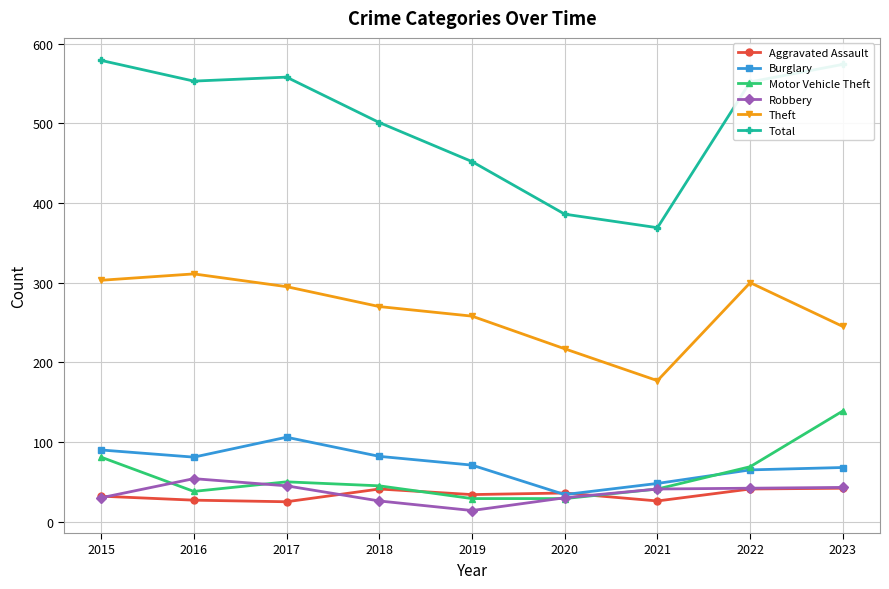

How many interior local valleys does the Burglary series have?

2